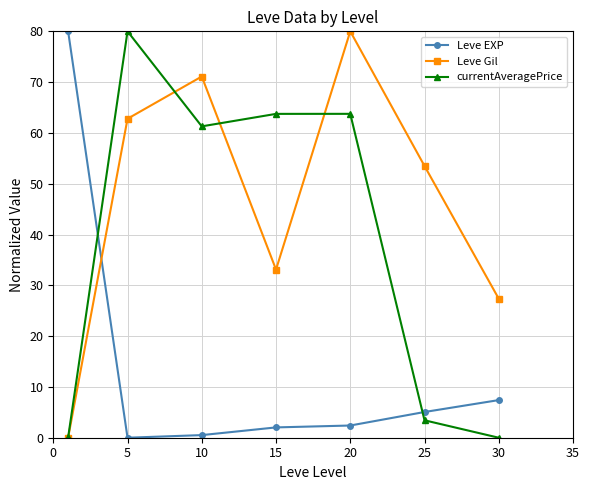

What is the difference between the maximum and second lowest values in the currentAveragePrice series?

79.9